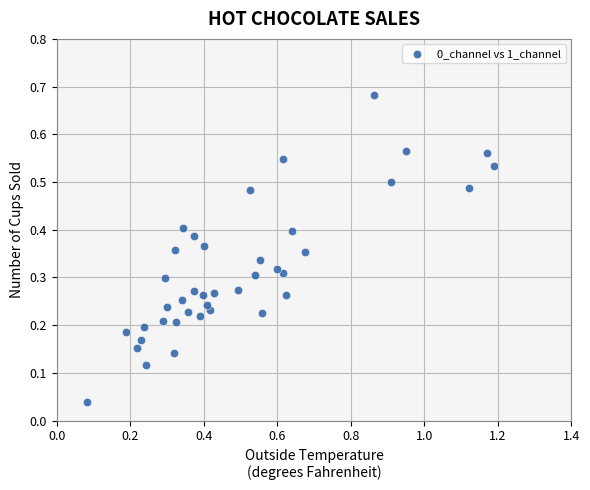

What is the range of X values (max minus min)?

1.1